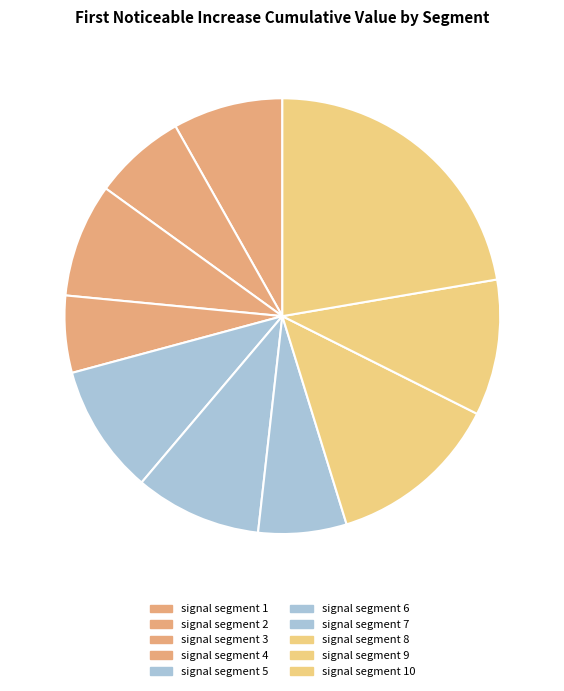

To the nearest percent, what is the combined percentage of signal segment 5 and signal segment 2?

17%